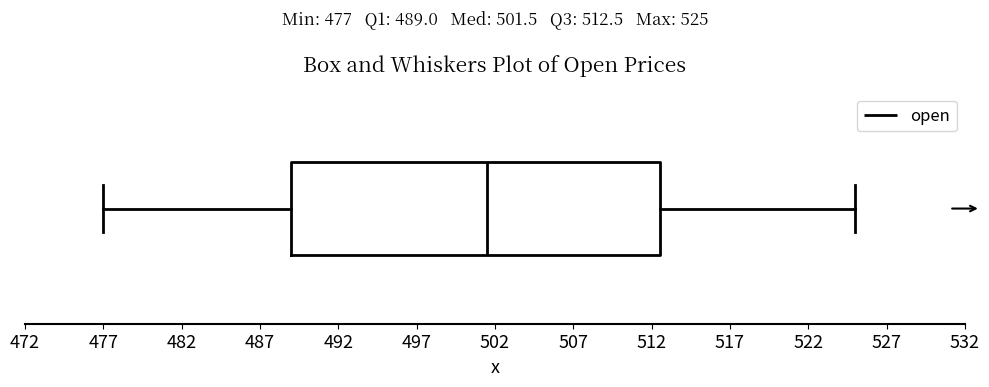

Transcribe this box plot: give where the median line is, the range the box spans, and where the two whiskers end, as read against the x-axis. The values are not printed on the chart, so give them approximately, as read against the axis.

median 501.5, box 489.0 to 512.5, whiskers 477.0 to 525.0